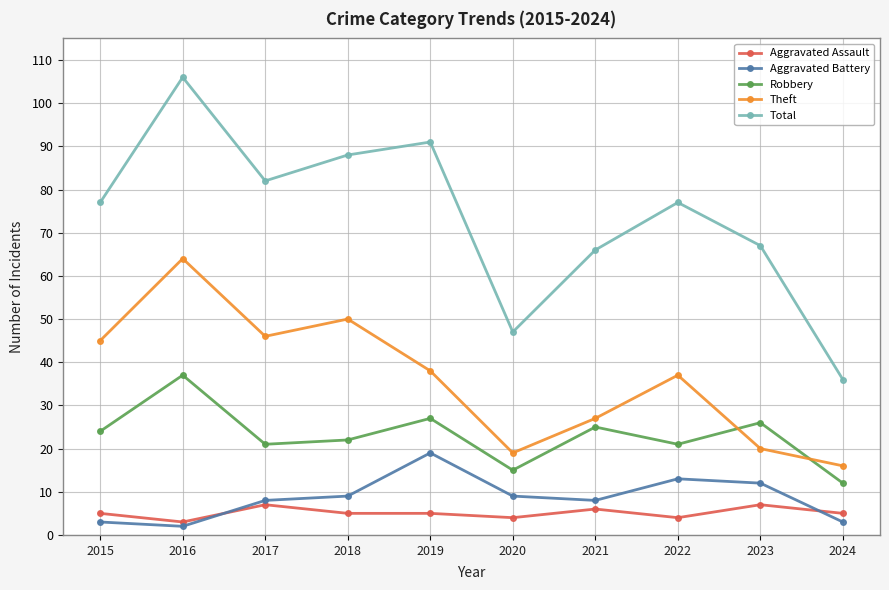

True or false: Robbery has more than 2 points higher than both neighbors.

True